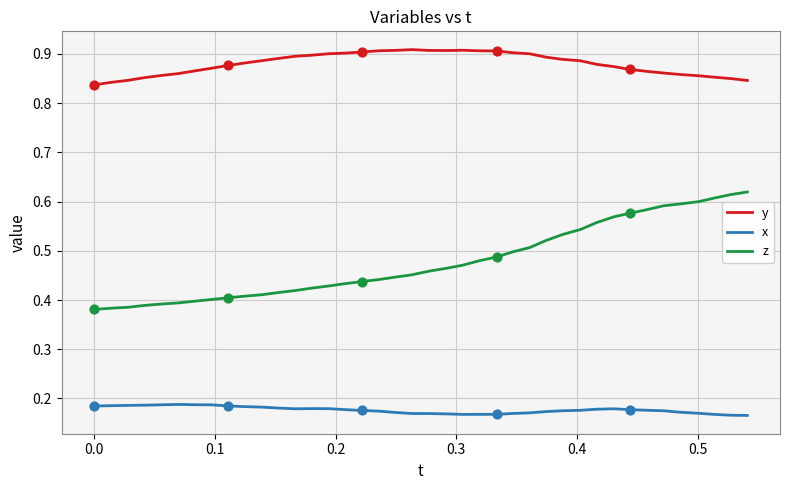

True or false: x and y cross at least once.

False